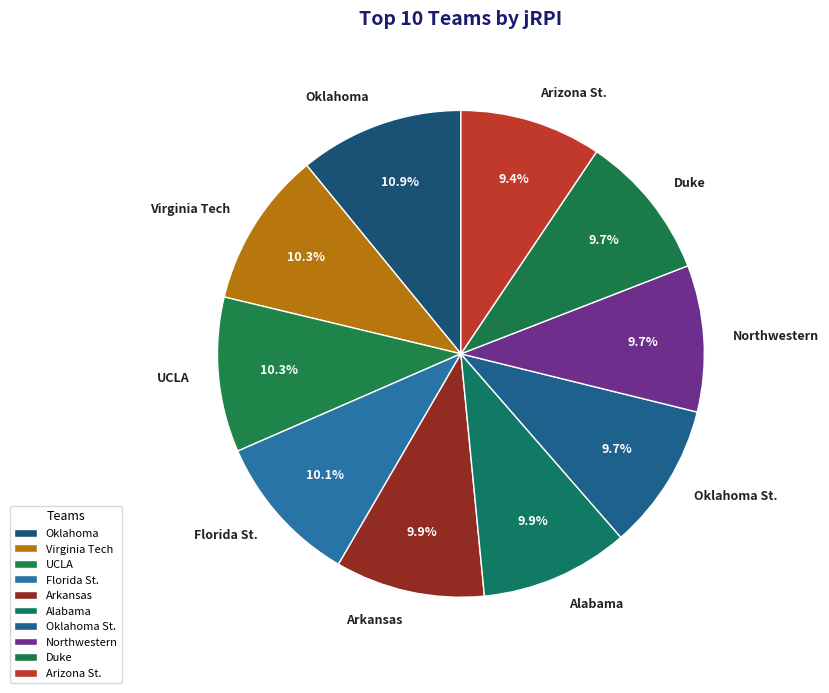

To the nearest percent, what portion does Arizona St. represent?

9%